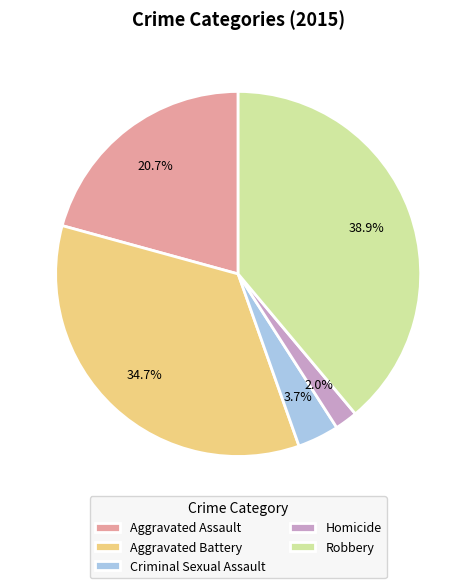

Is there any slice that represents more than half of the pie?

No